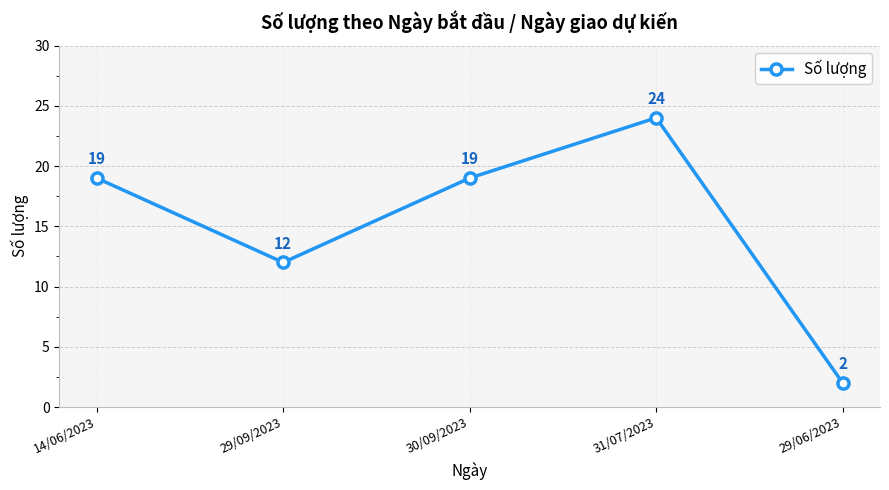

How many distinct data groups are displayed?

1